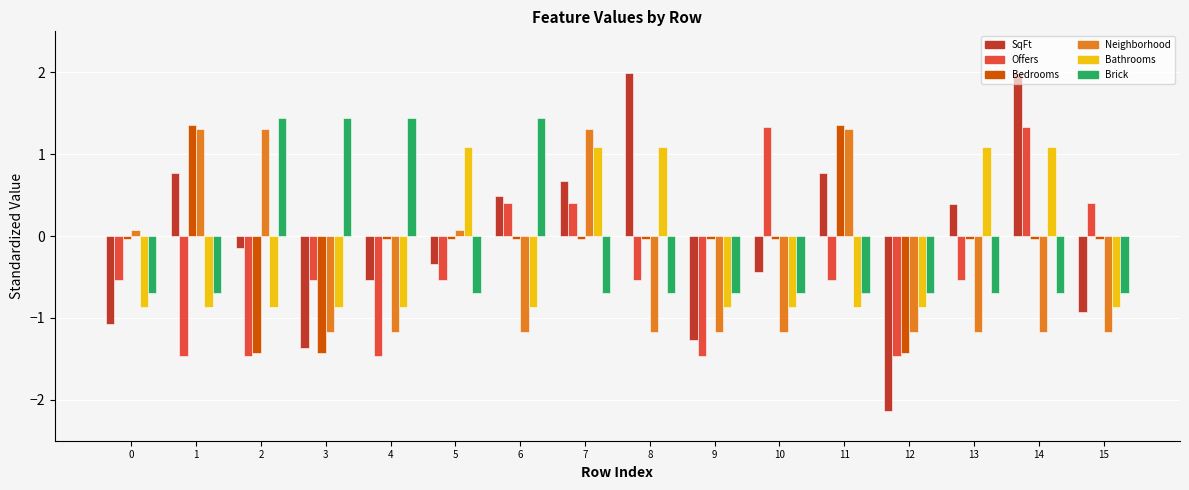

How many data points does each series have?

16